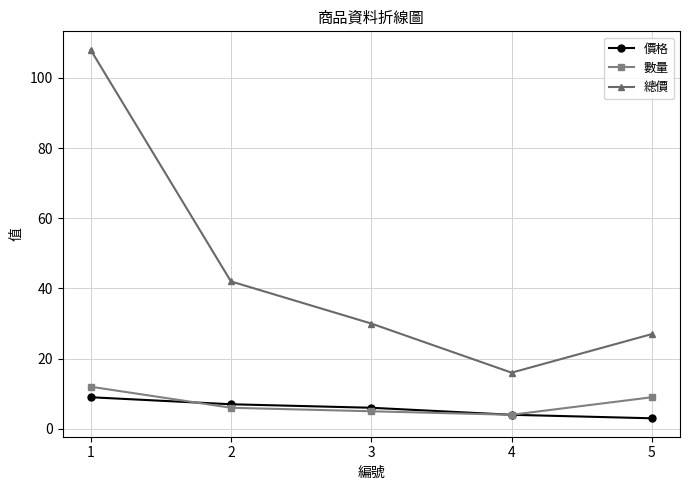

What are all the series names shown in the legend?

價格, 數量, 總價